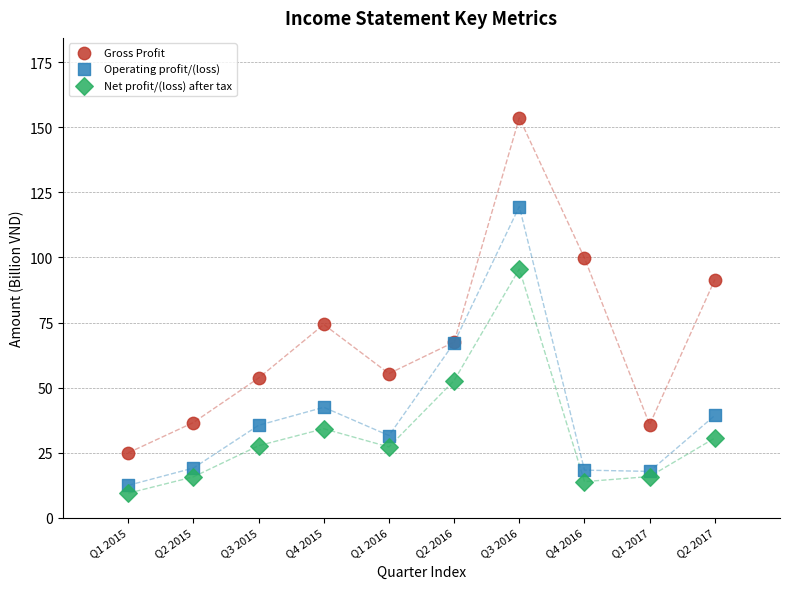

Which series contains the highest Y value?

Gross Profit